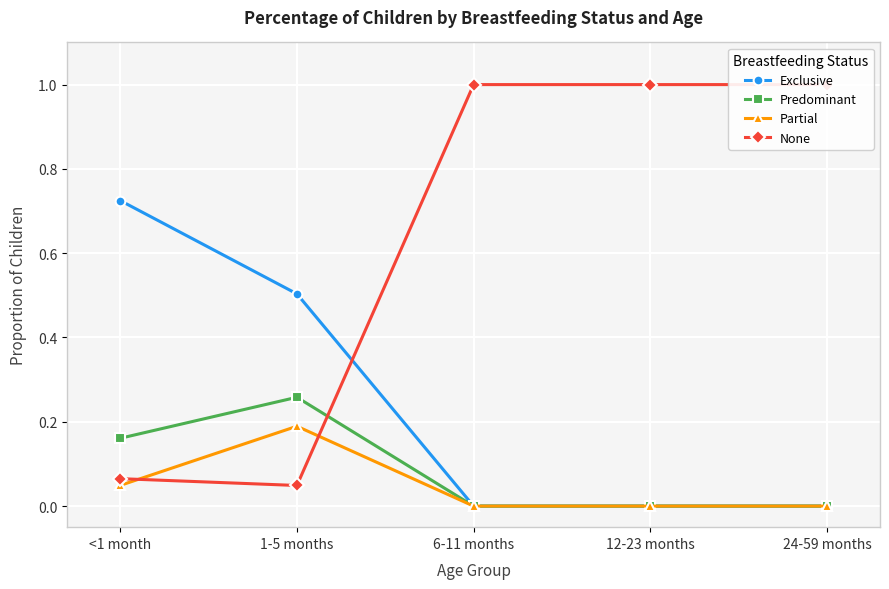

What is the total value across all series at 1-5 months?

1.0